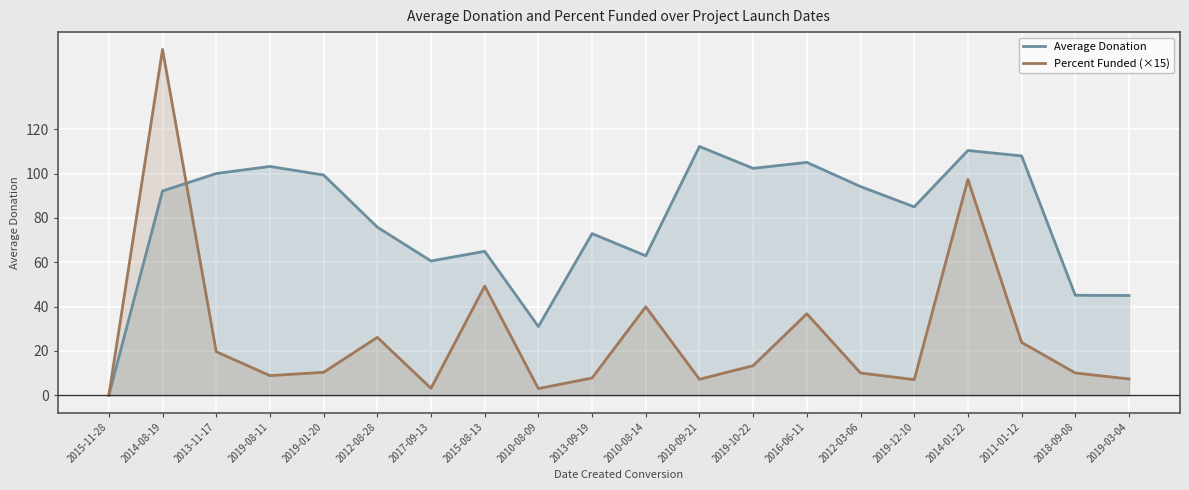

The value of Percent Funded (×15) at 2018-09-08 is 14.7. True or false?

False